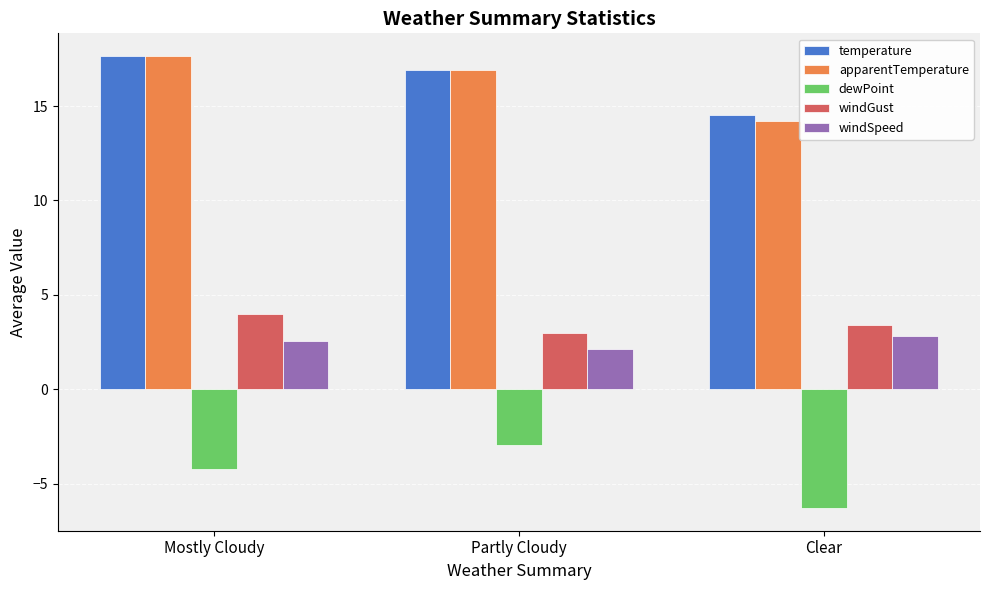

What is the average value of the windGust series?

3.5